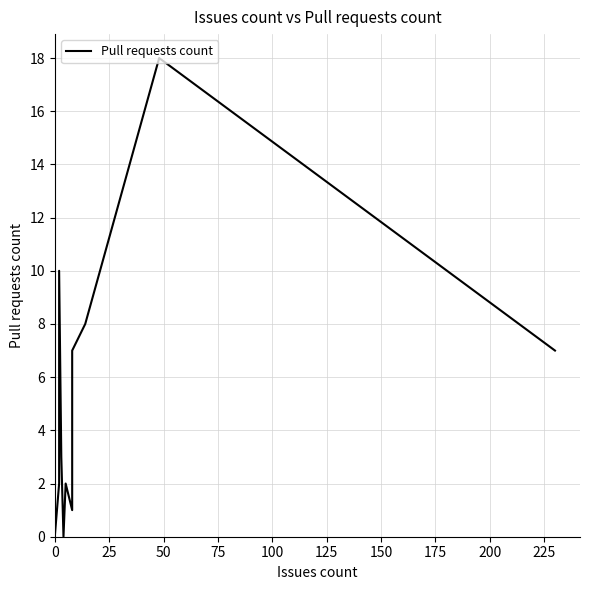

What is the maximum value shown in the chart?

18